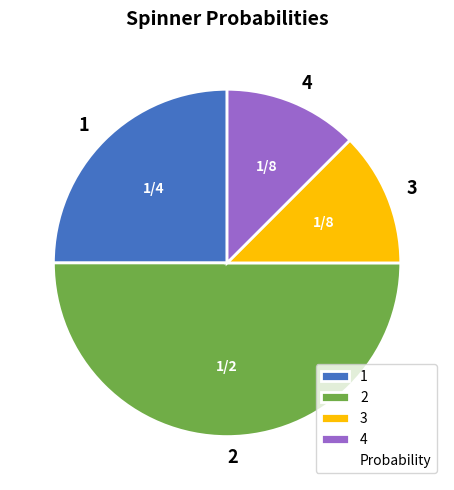

Is 3 the majority of the pie?

No